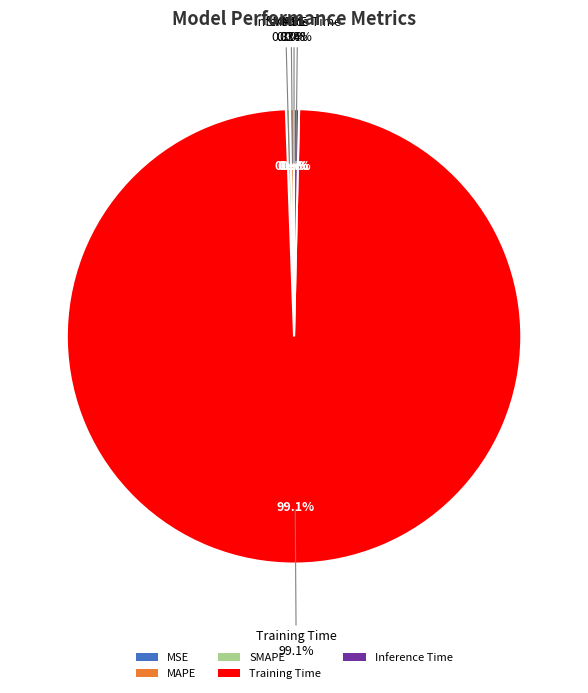

Rank the categories by value from lowest to highest.

MSE, SMAPE, MAPE, Inference Time, Training Time